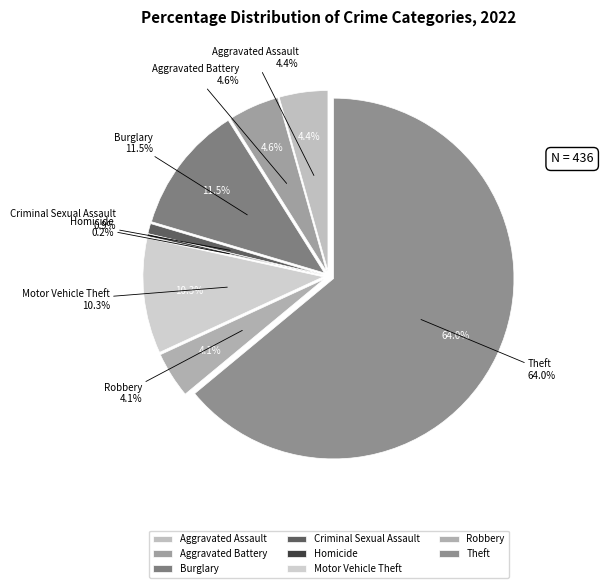

The Criminal Sexual Assault slice represents 1% of the pie. True or false?

True